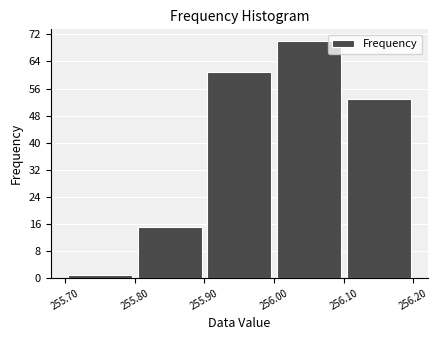

How tall is the bar that spans 256.10 to 256.20 on the x-axis? The values are not printed on the chart, so give them approximately, as read against the axis.

53